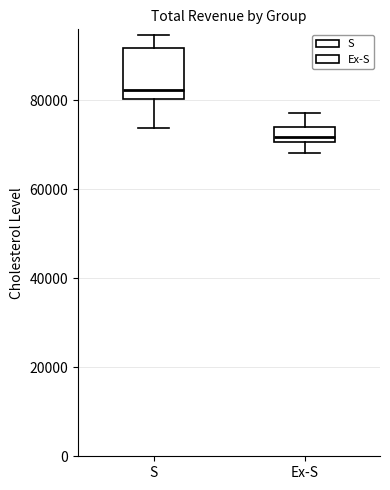

Where is the upper edge of the box for Ex-S on the y-axis? The values are not printed on the chart, so give them approximately, as read against the axis.

74000